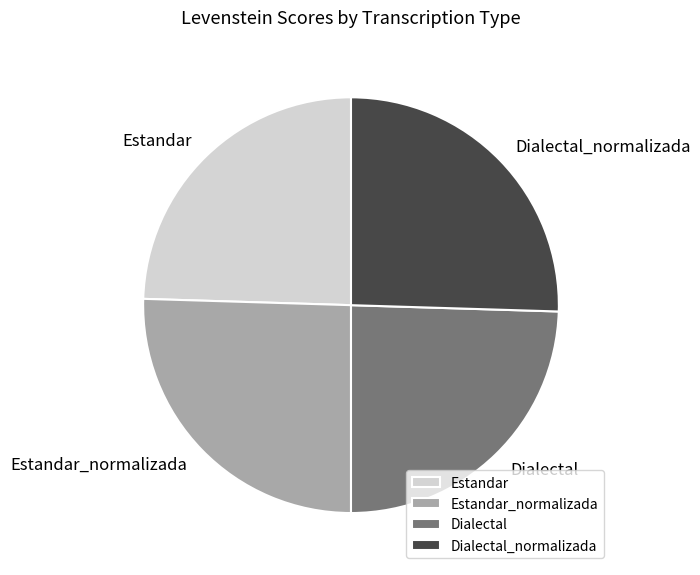

True or false: Estandar_normalizada accounts for 25% of the total.

True